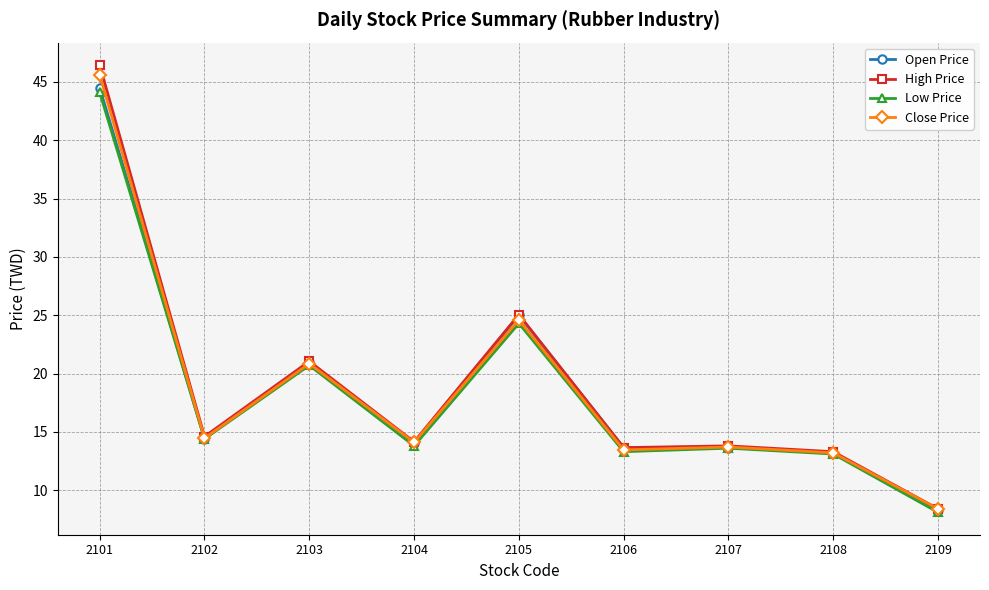

Is it true that High Price equals 21.4 at 2108?

False